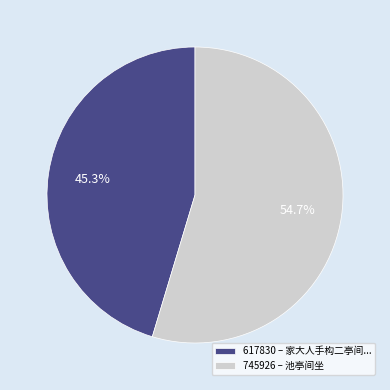

Which slice is the smallest?

617830 – 家大人手构二亭间...